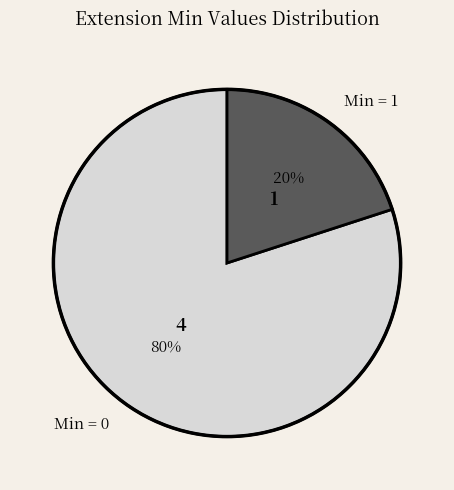

The Min = 0 slice represents 80% of the pie. True or false?

True